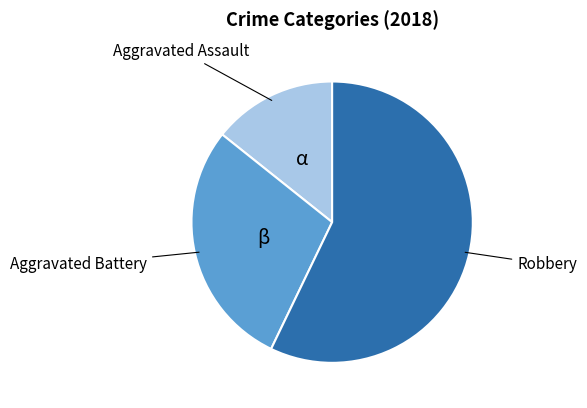

What is the majority slice?

Robbery